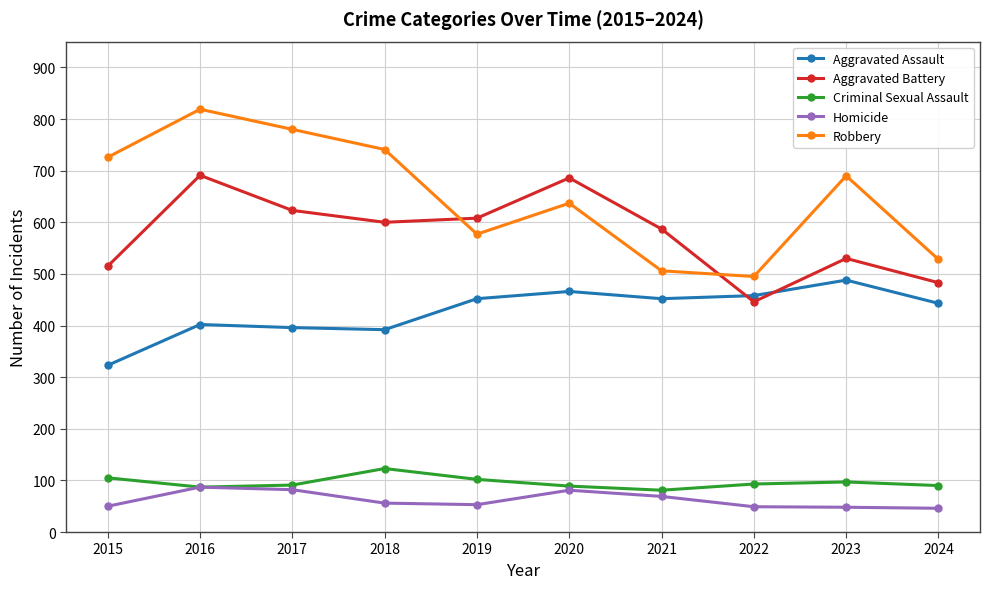

True or false: Robbery and Homicide cross at least once.

False